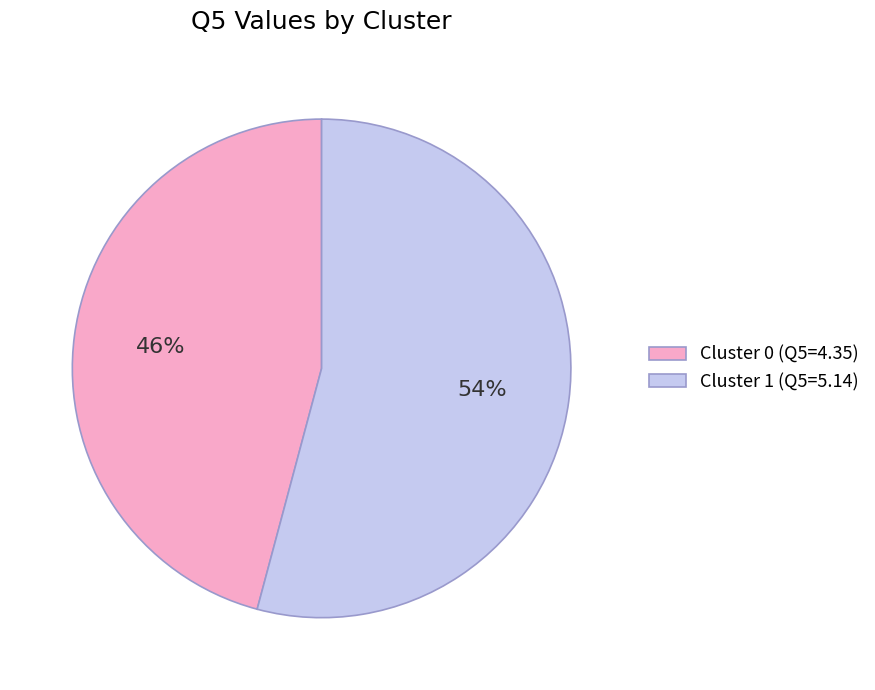

What is the largest slice in the pie chart?

Cluster 1 (Q5=5.14)